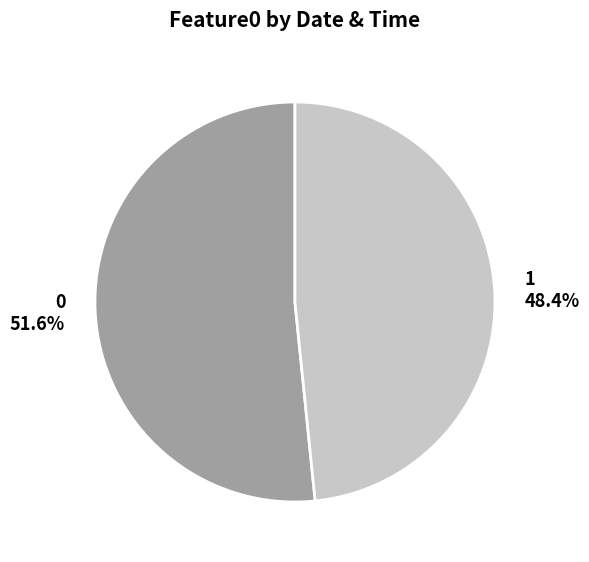

The 0 slice represents 52% of the pie. True or false?

True